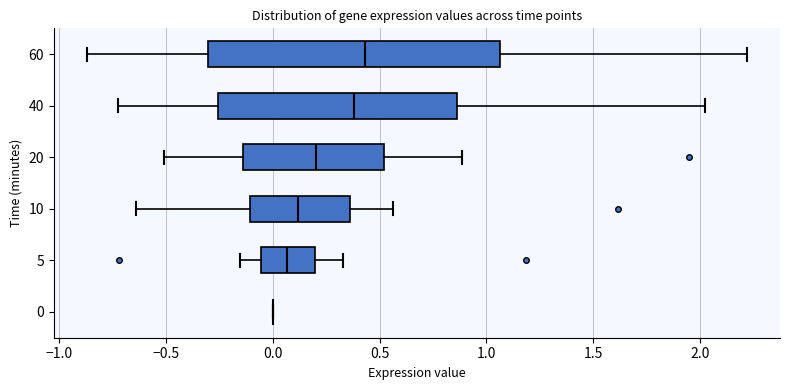

Which box is the widest, from its left edge to its right edge?

60